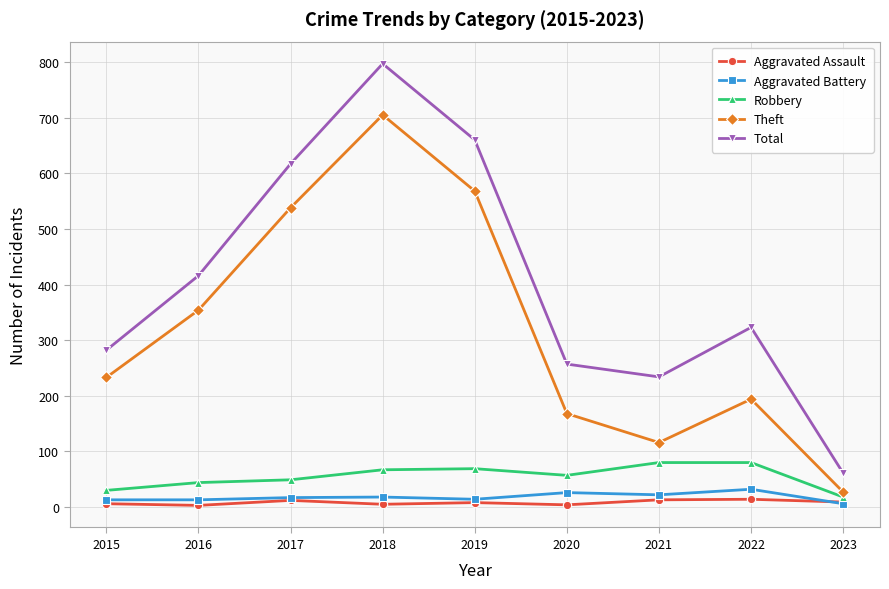

The value of Aggravated Battery at 2018 is 18. True or false?

True